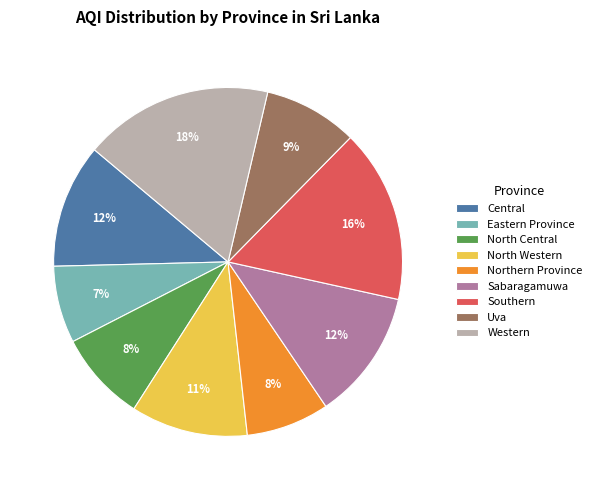

Which slice is the largest?

Western